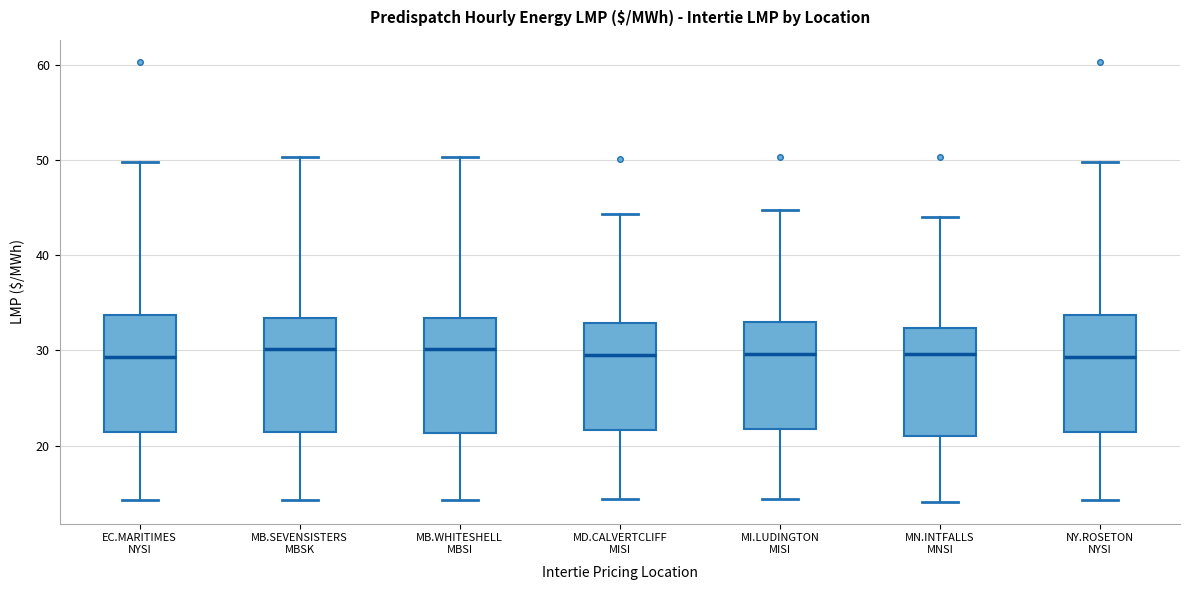

Reading left to right, transcribe this box plot: for each box, give where its median line is, the range the box spans, and where its two whiskers end, as read against the y-axis. The values are not printed on the chart, so give them approximately, as read against the axis.

EC.MARITIMES NYSI: median 29, box 21 to 34, whiskers 14 to 50
MB.SEVENSISTERS MBSK: median 30, box 21 to 33, whiskers 14 to 50
MB.WHITESHELL MBSI: median 30, box 21 to 33, whiskers 14 to 50
MD.CALVERTCLIFF MISI: median 30, box 22 to 33, whiskers 14 to 44
MI.LUDINGTON MISI: median 30, box 22 to 33, whiskers 14 to 45
MN.INTFALLS MNSI: median 30, box 21 to 32, whiskers 14 to 44
NY.ROSETON NYSI: median 29, box 21 to 34, whiskers 14 to 50